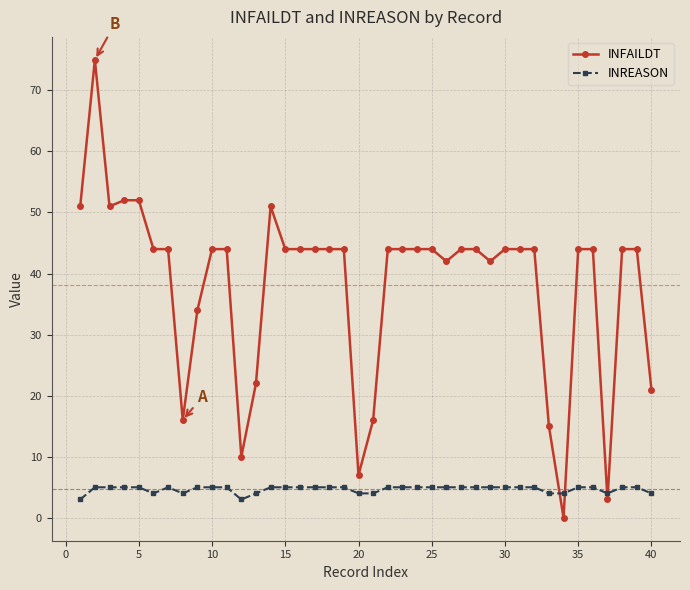

True or false: INREASON has more than 0 points higher than both neighbors.

True